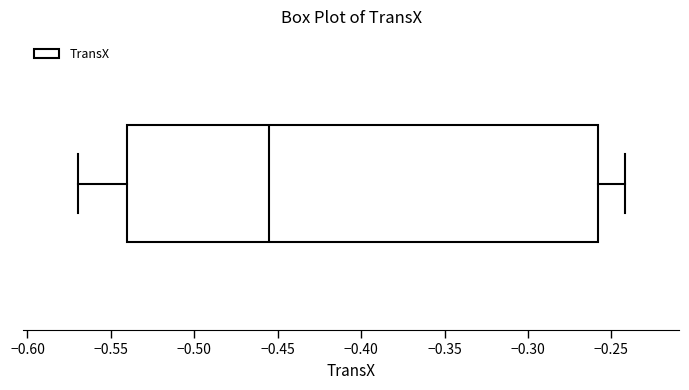

Transcribe this box plot: give where the median line is, the range the box spans, and where the two whiskers end, as read against the x-axis. The values are not printed on the chart, so give them approximately, as read against the axis.

median -0.455, box -0.540 to -0.260, whiskers -0.570 to -0.240